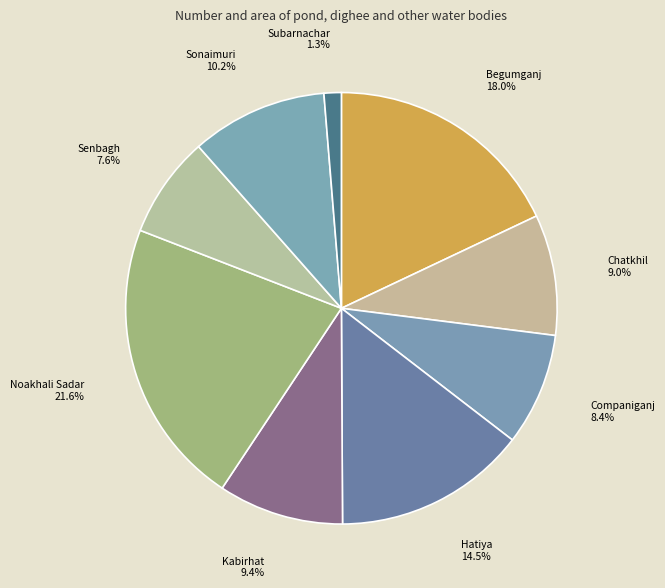

To the nearest percent, what portion does Chatkhil represent?

9%